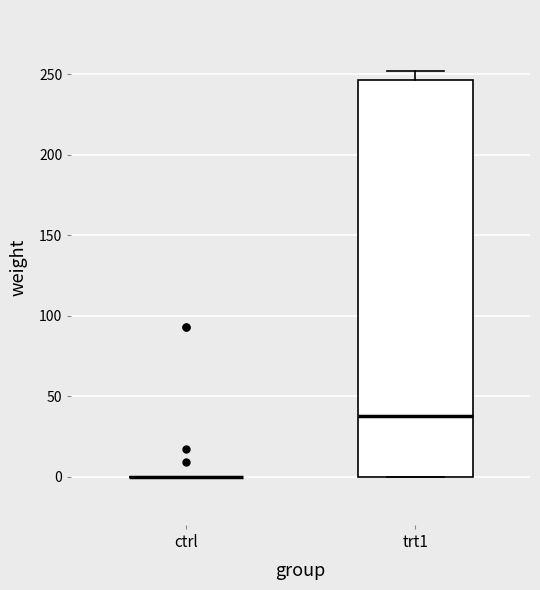

Where does the upper whisker of the box for trt1 end on the y-axis? The values are not printed on the chart, so give them approximately, as read against the axis.

250